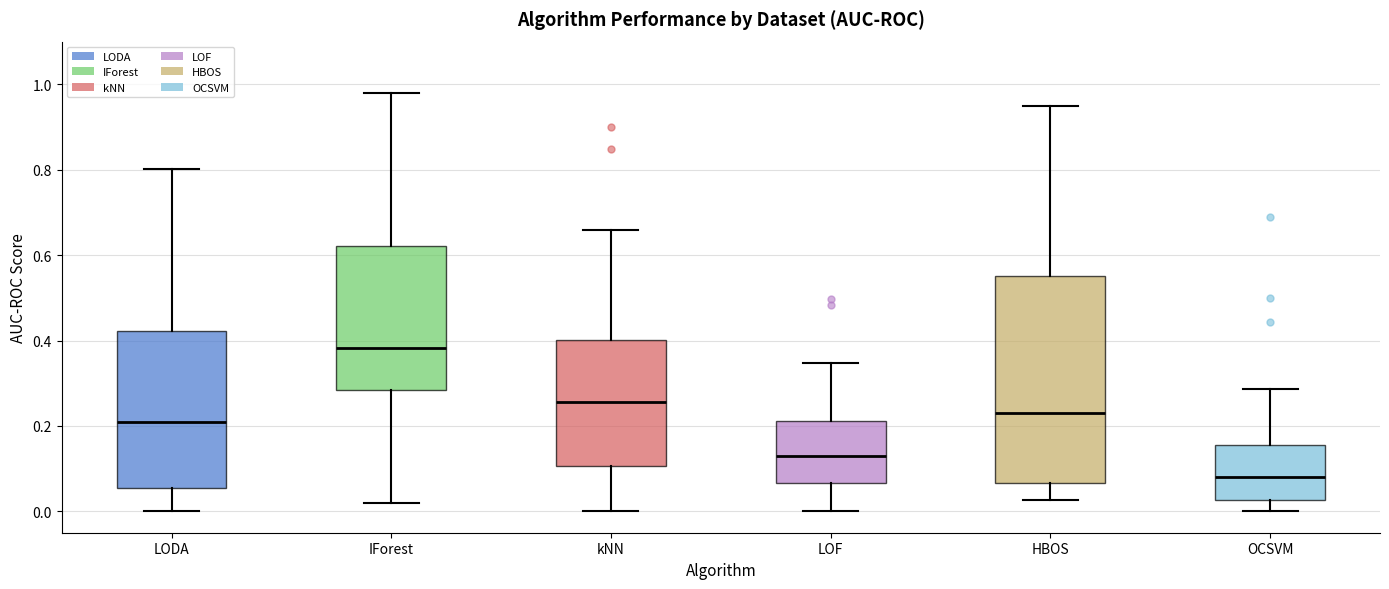

Which box has the highest median line?

IForest